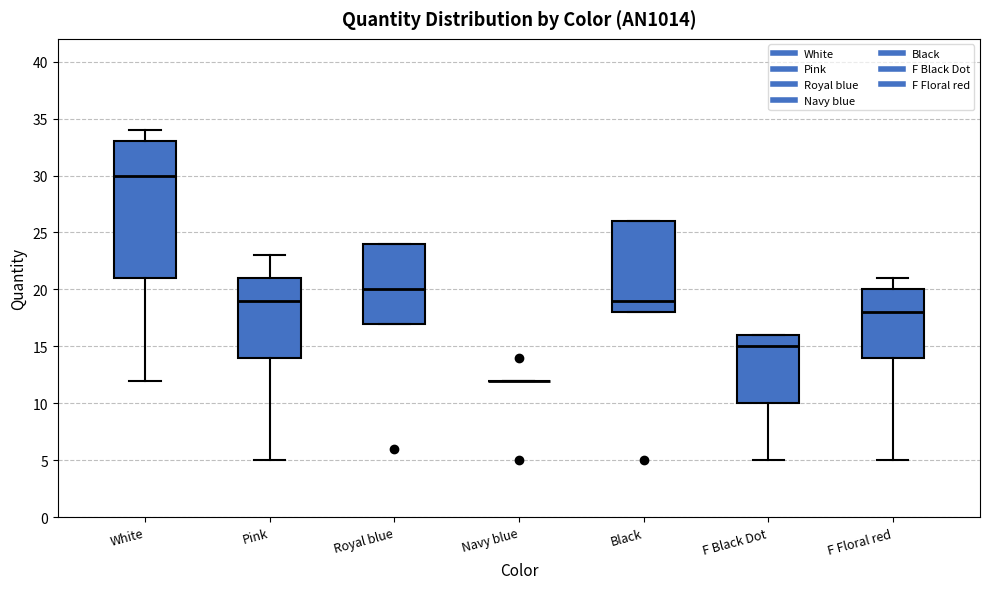

Where is the lower edge of the box for Black on the y-axis? The values are not printed on the chart, so give them approximately, as read against the axis.

18